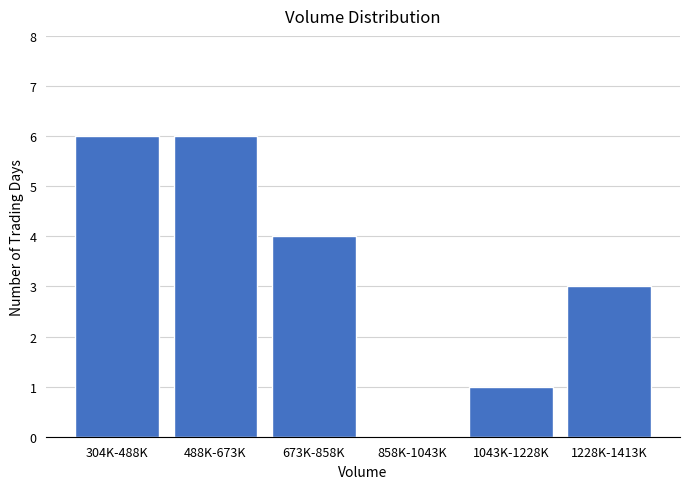

Reading left to right, list all the values displayed in this chart.

304K-488K=6	488K-673K=6	673K-858K=4	858K-1043K=0	1043K-1228K=1	1228K-1413K=3